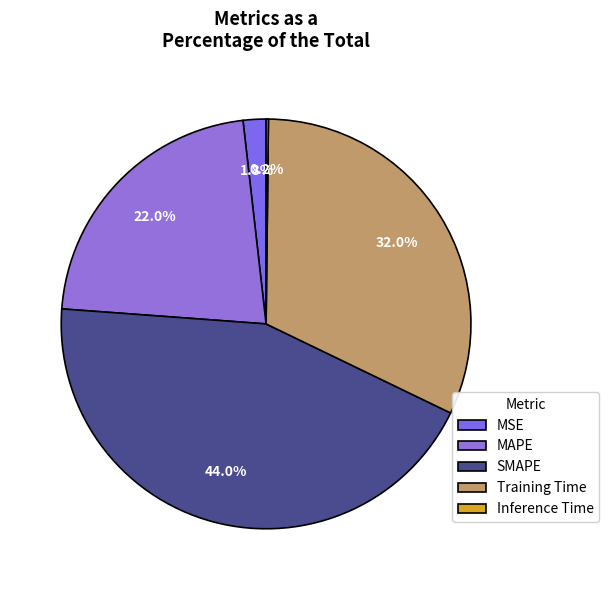

What percentage is the SMAPE slice, to the nearest percent?

44%